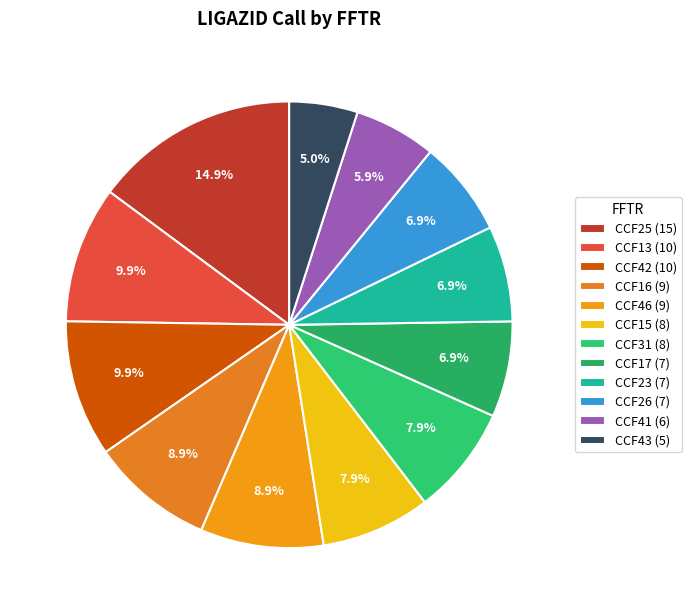

Does any single category account for the majority?

No